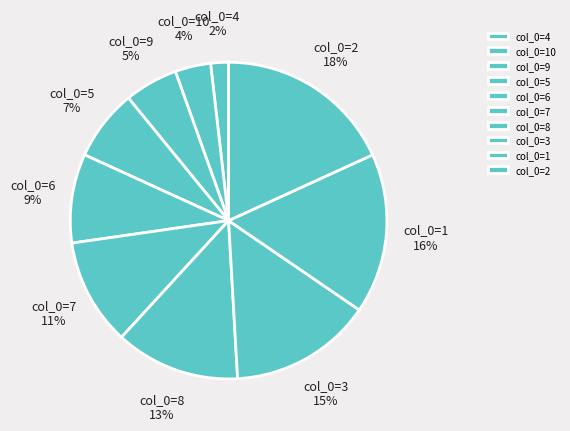

Count the number of slices in the pie.

10